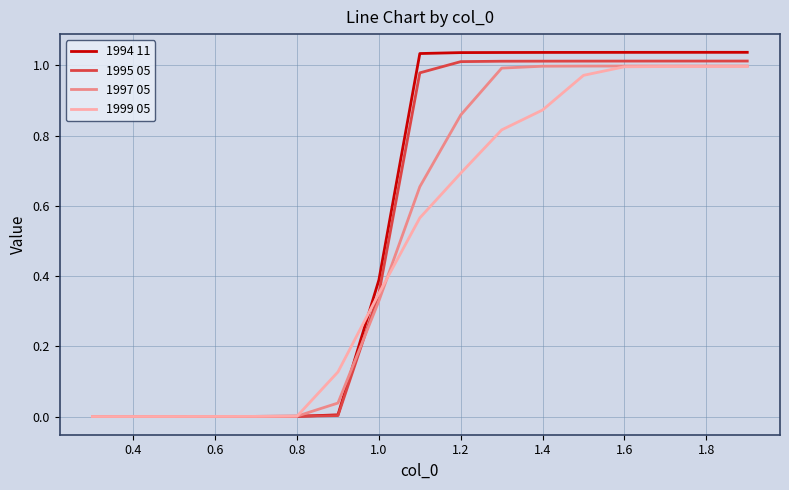

Which series has the largest range (max minus min)?

1994 11